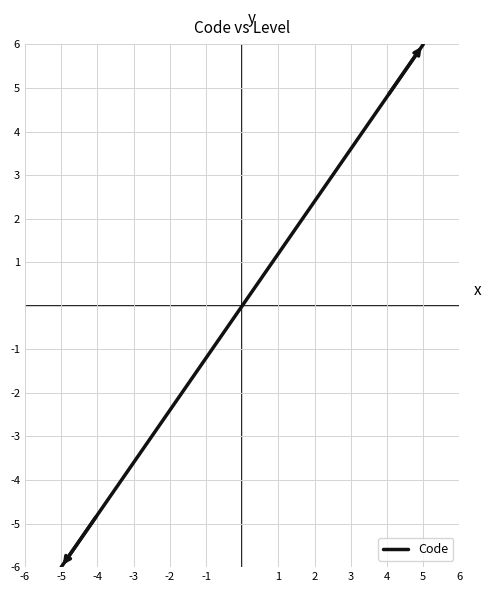

What is the smallest value displayed?

-6.0